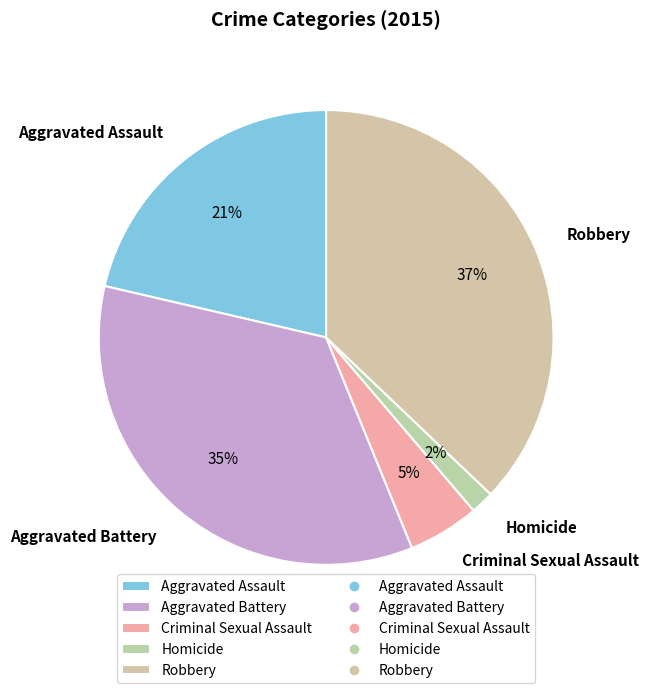

To the nearest percent, what is the difference between the Criminal Sexual Assault and Homicide slice percentages?

3%